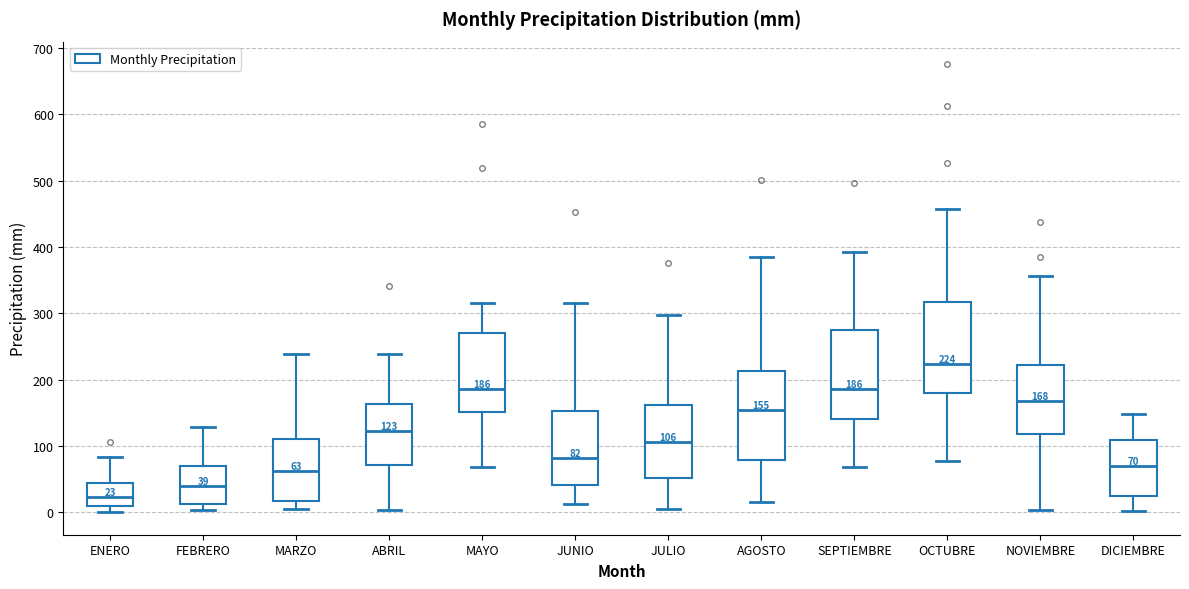

Which box has the lowest median line?

ENERO